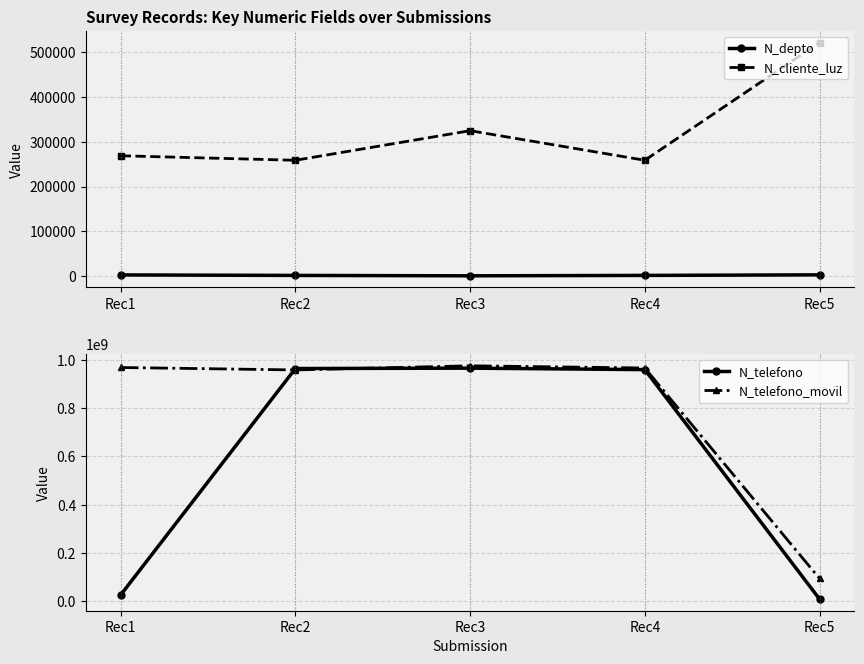

Between Rec3 and Rec4, which series saw the biggest shift?

N_telefono_movil